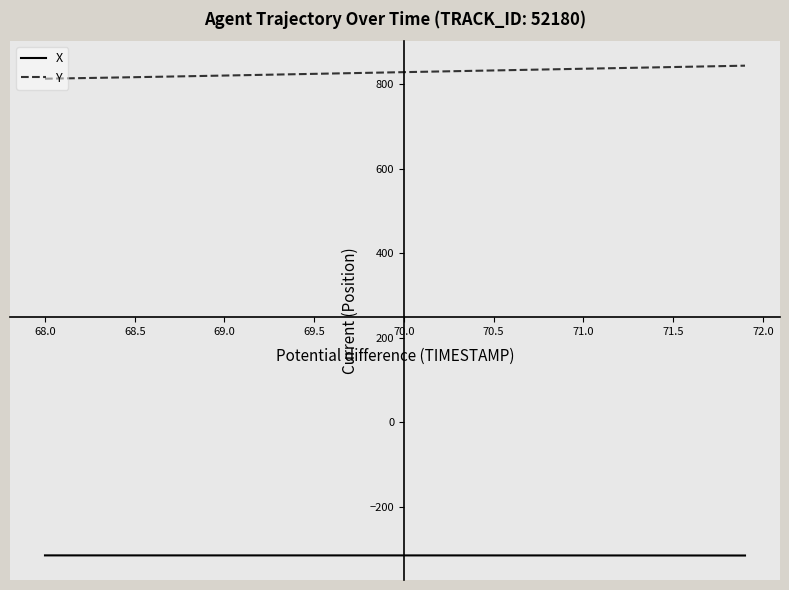

What is the greatest value displayed?

843.5